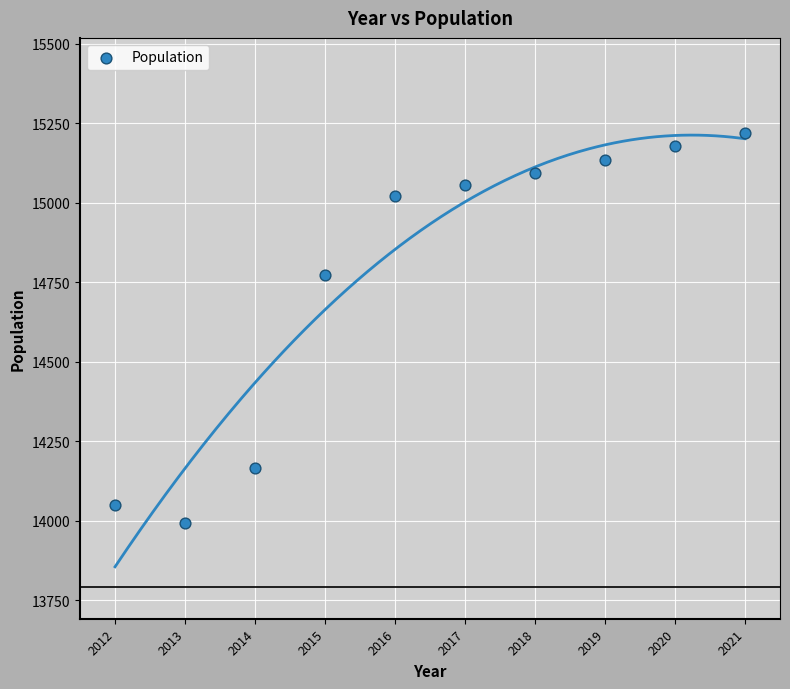

What Y value in the scatter plot is closest to 14605?

14773